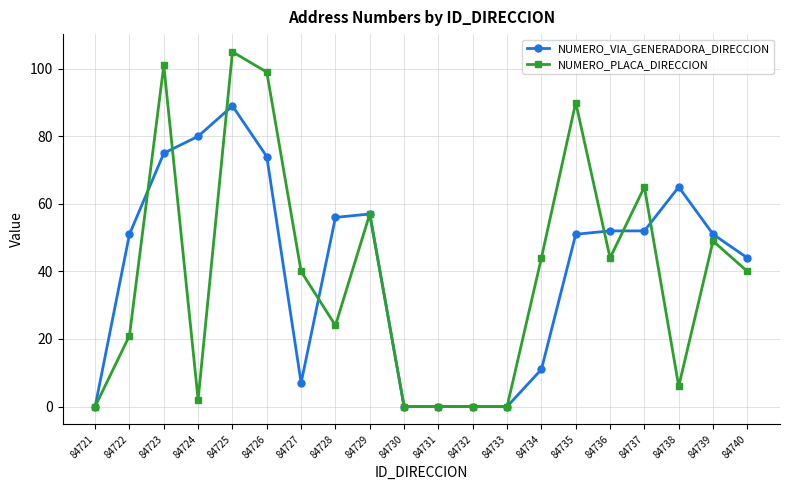

At 84740, list the series in order from smallest to largest.

NUMERO_PLACA_DIRECCION, NUMERO_VIA_GENERADORA_DIRECCION